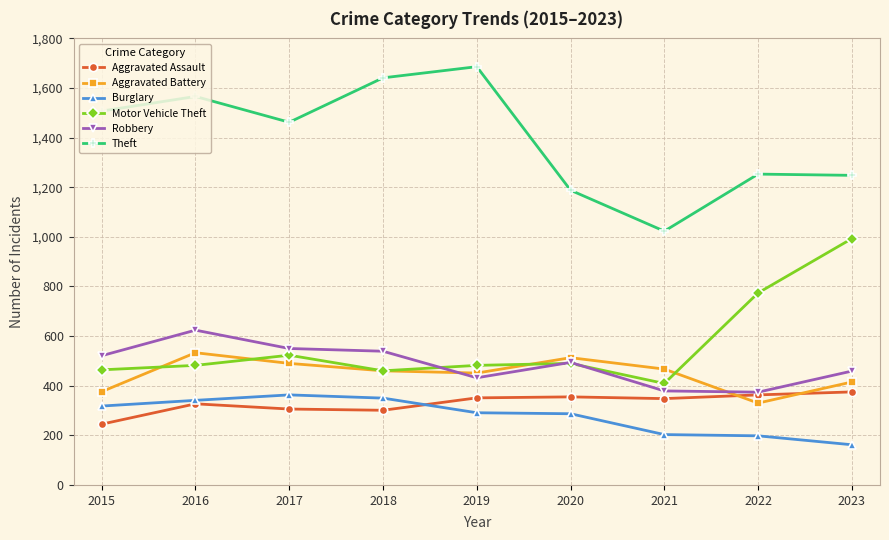

What are all the series names shown in the legend?

Aggravated Assault, Aggravated Battery, Burglary, Motor Vehicle Theft, Robbery, Theft